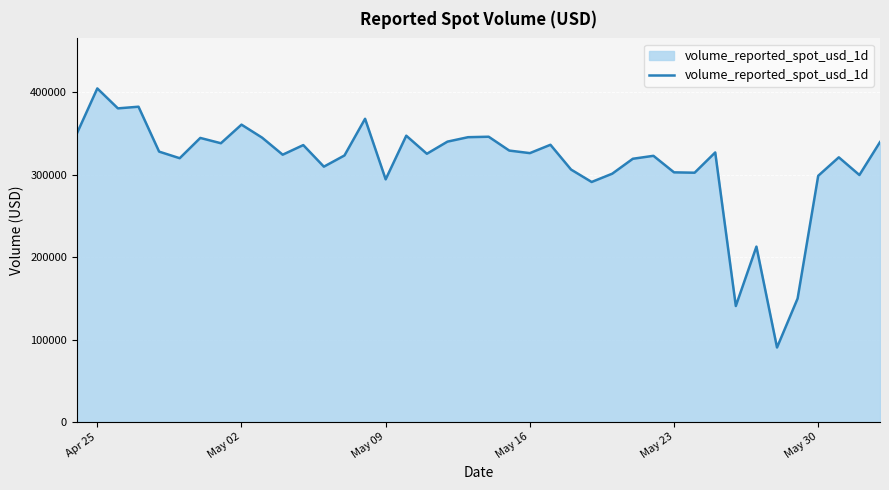

What is the smallest value displayed?

90348.1